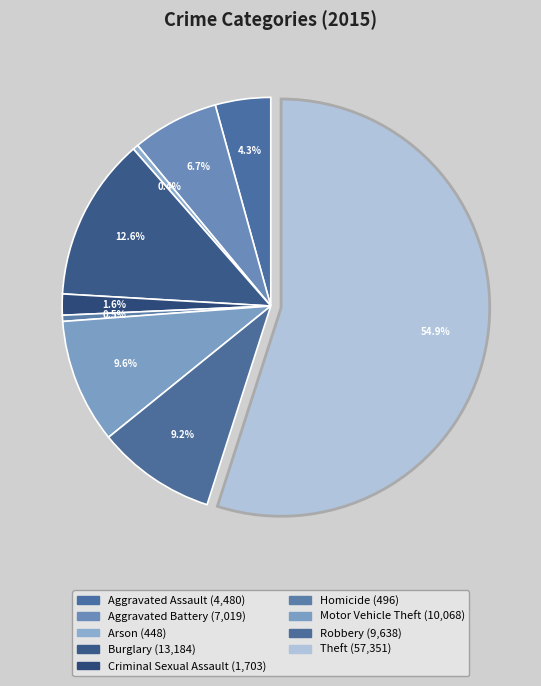

Which has a higher value, Homicide or Aggravated Battery?

Aggravated Battery